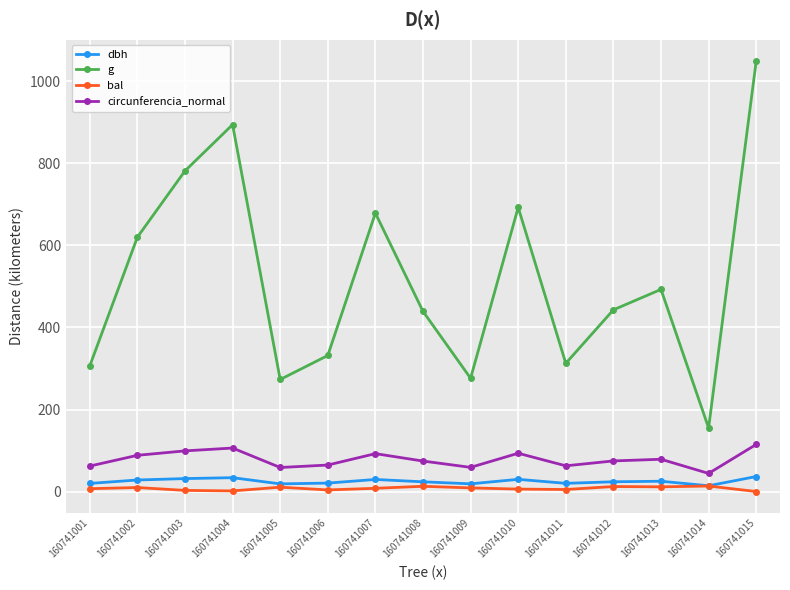

Which series has the largest total across all categories?

g